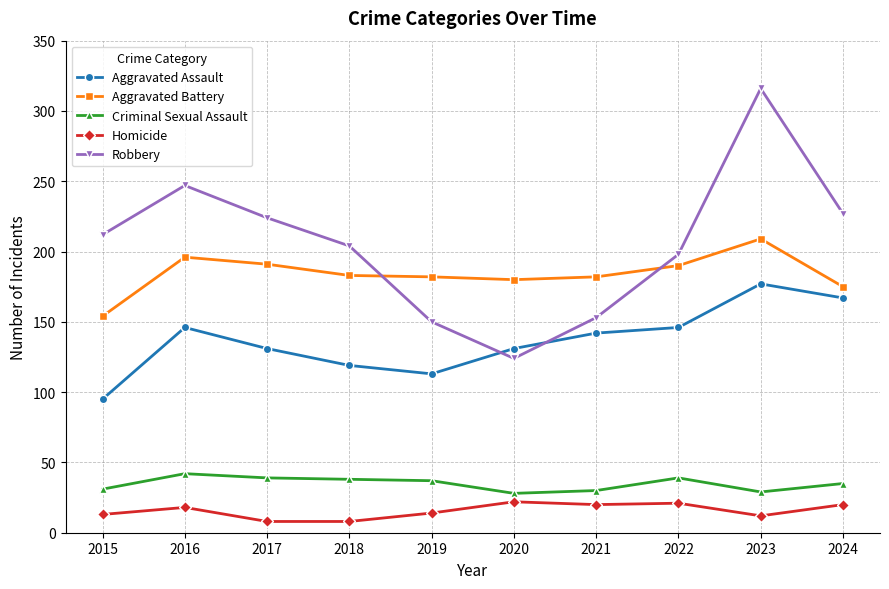

How many data points in Criminal Sexual Assault are less than 37?

5